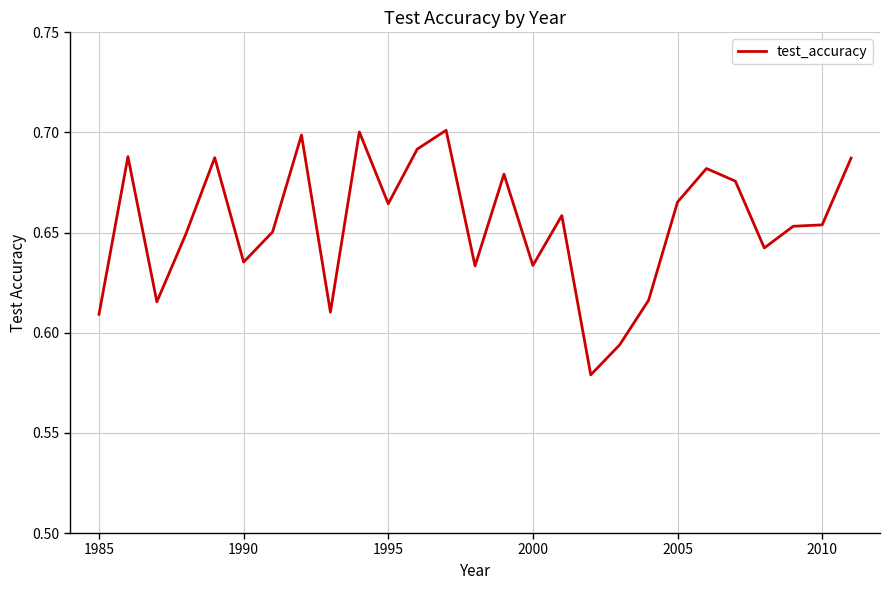

What is the sum of all values?

17.7